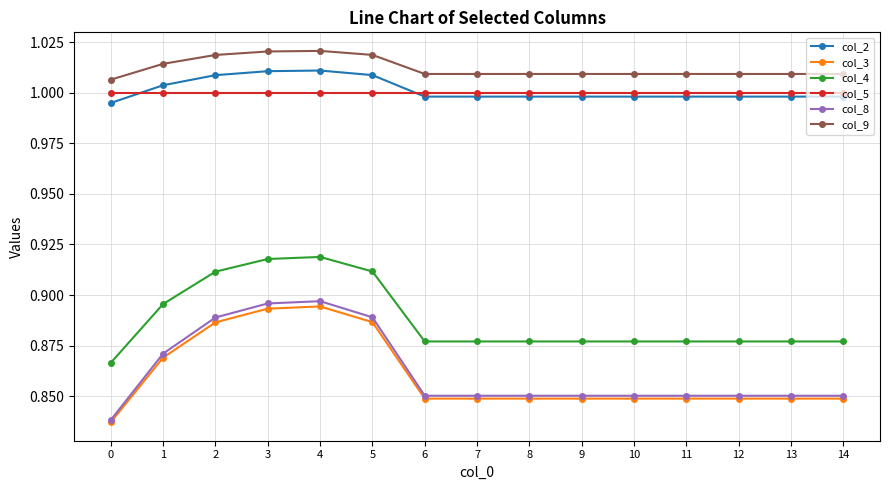

Which series changed the most between 5 and 9?

col_8